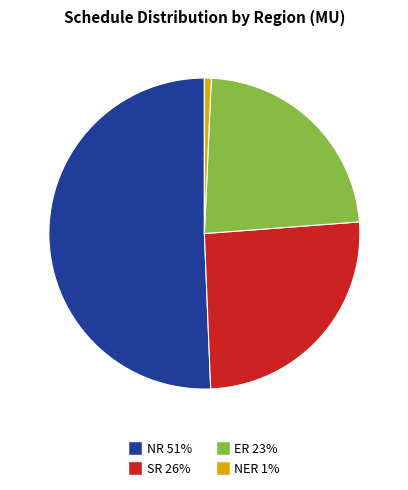

Is the sum of NR and ER greater than half?

Yes